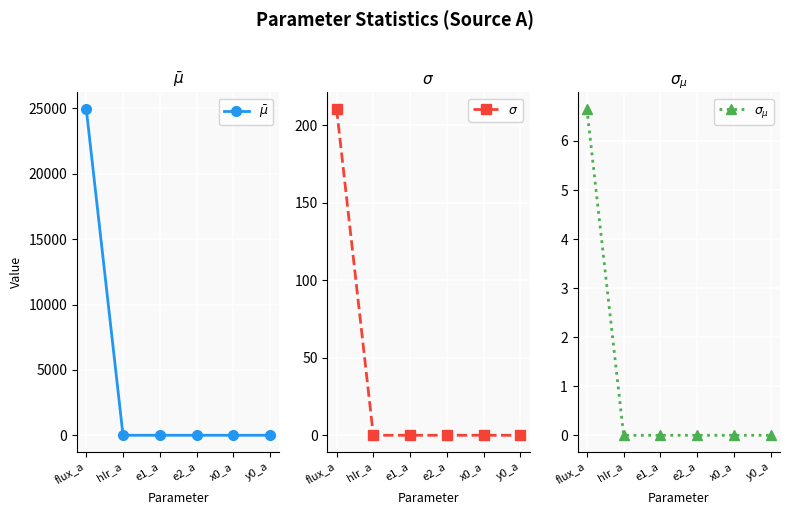

At how many categories does at least one series exceed 6859?

1